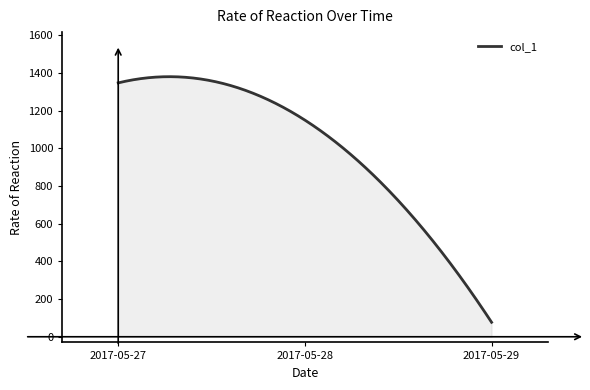

What is the greatest value displayed?

1380.2